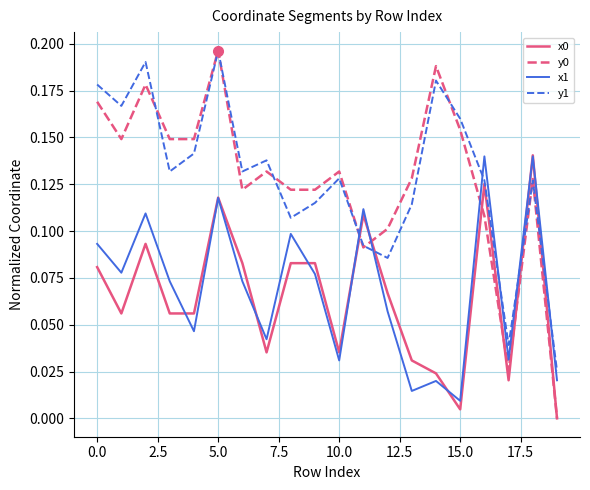

Does the chart display data point markers on the line(s)?

No